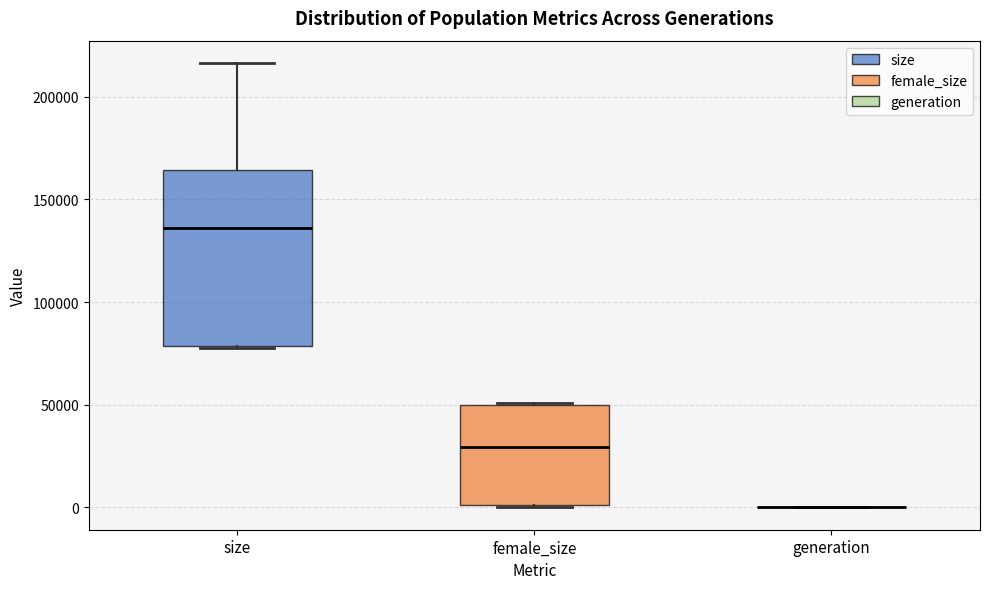

Where is the lower edge of the box for female_size on the y-axis? The values are not printed on the chart, so give them approximately, as read against the axis.

0